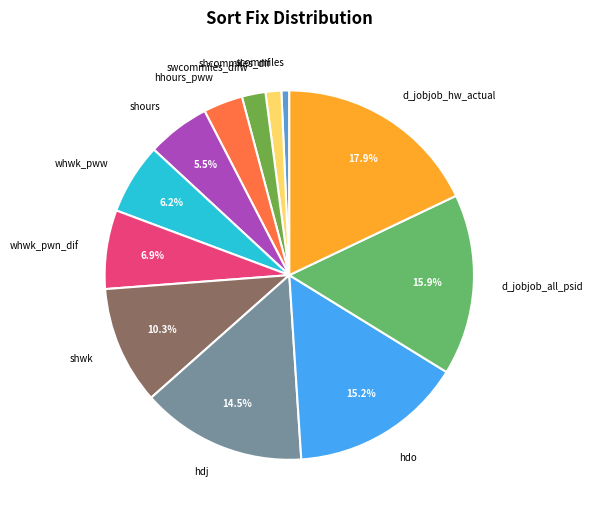

To the nearest percent, what is the combined percentage of shwk and scommiles?

11%